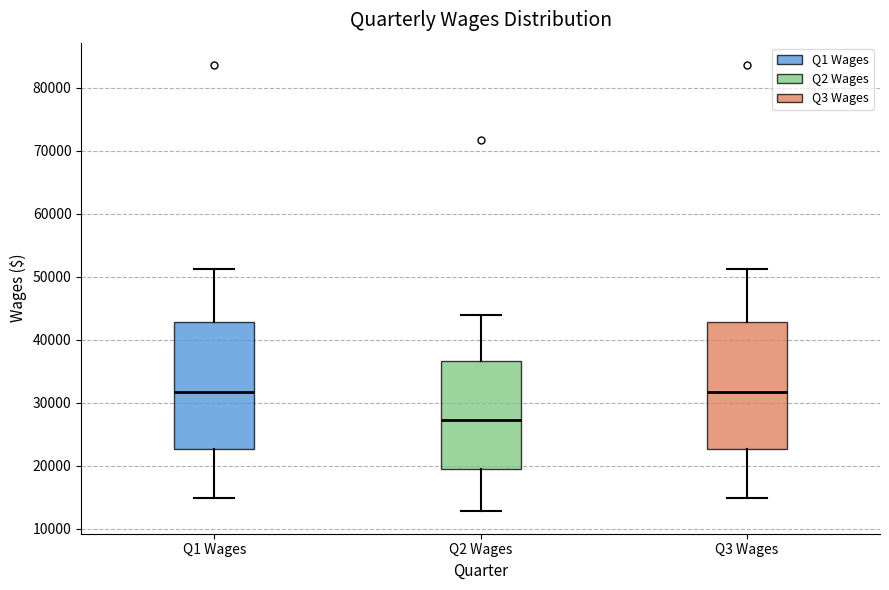

Reading left to right, read every box against the y-axis: the position of its median line, the range the box covers, and the ends of its whiskers. The values are not printed on the chart, so give them approximately, as read against the axis.

Q1 Wages: median 32000, box 23000 to 43000, whiskers 15000 to 51000
Q2 Wages: median 27000, box 19000 to 37000, whiskers 13000 to 44000
Q3 Wages: median 32000, box 23000 to 43000, whiskers 15000 to 51000